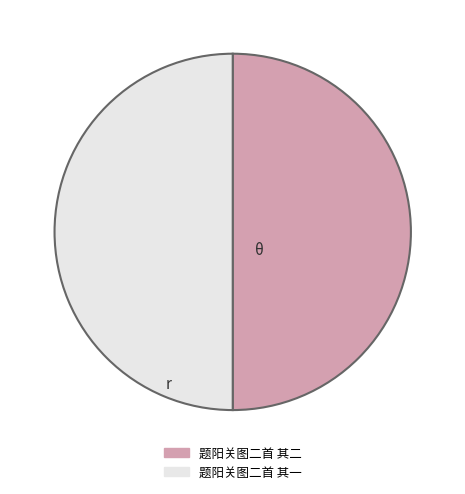

How many segments does this pie chart have?

2